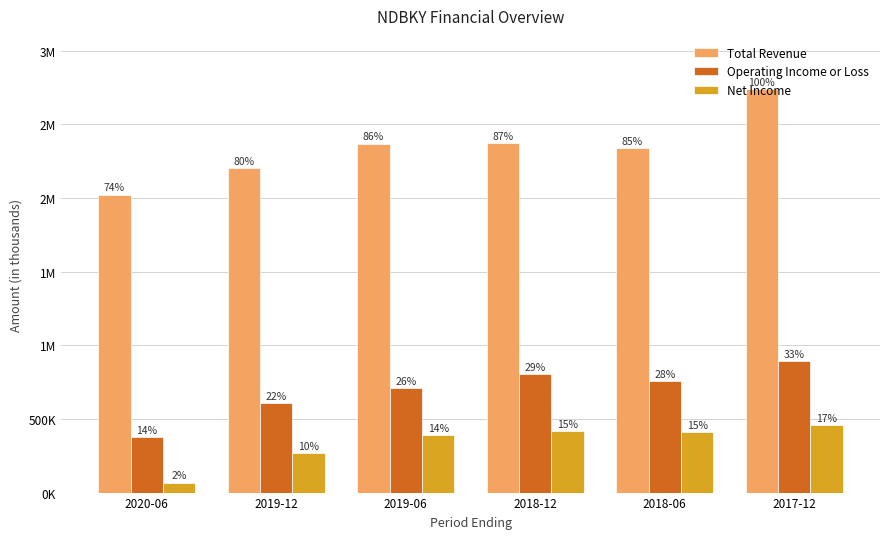

Rank the series at 2017-12 from lowest to highest value.

Net Income, Operating Income or Loss, Total Revenue